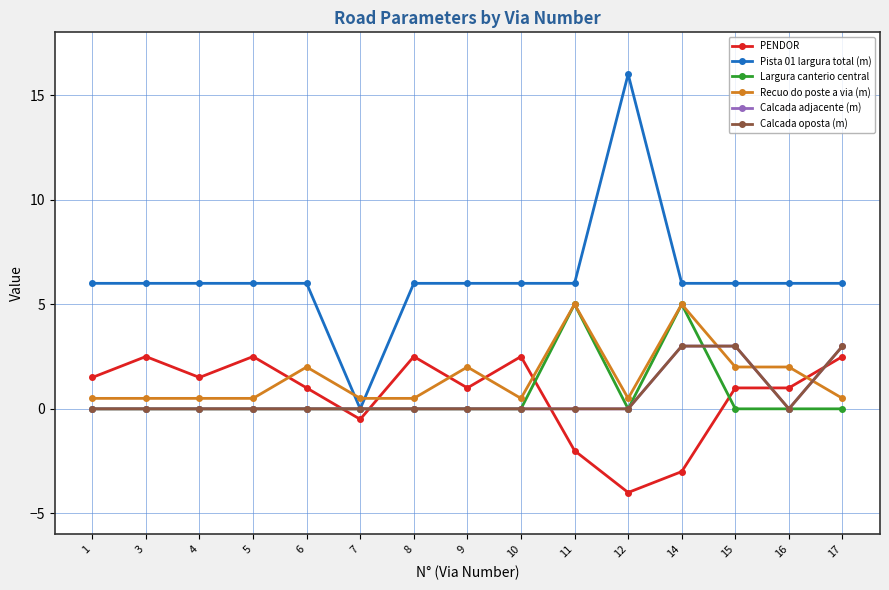

At which category does the chart reach its peak across all series?

12